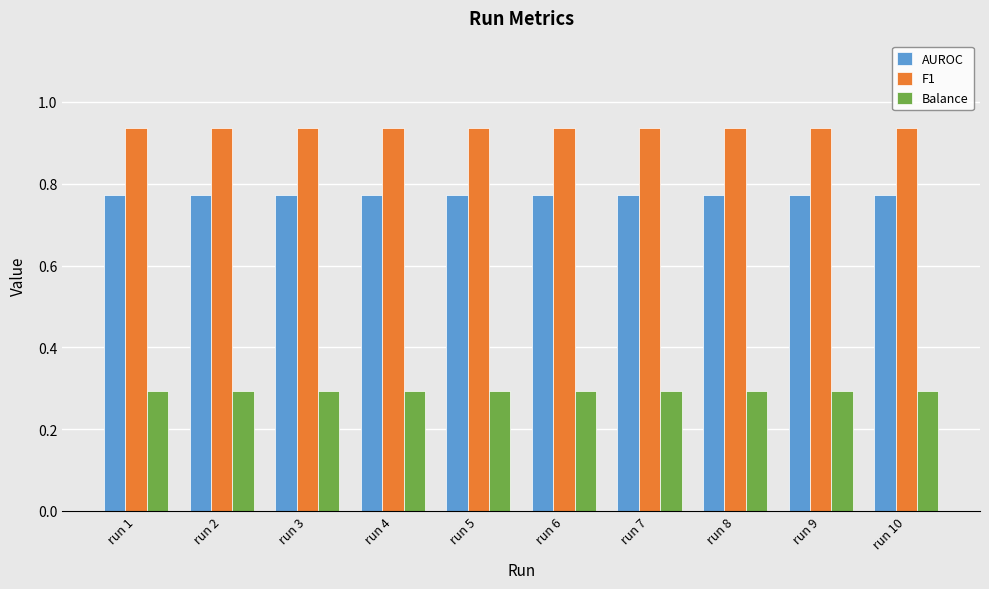

What is the spread (max minus min) of values at run 5?

0.6